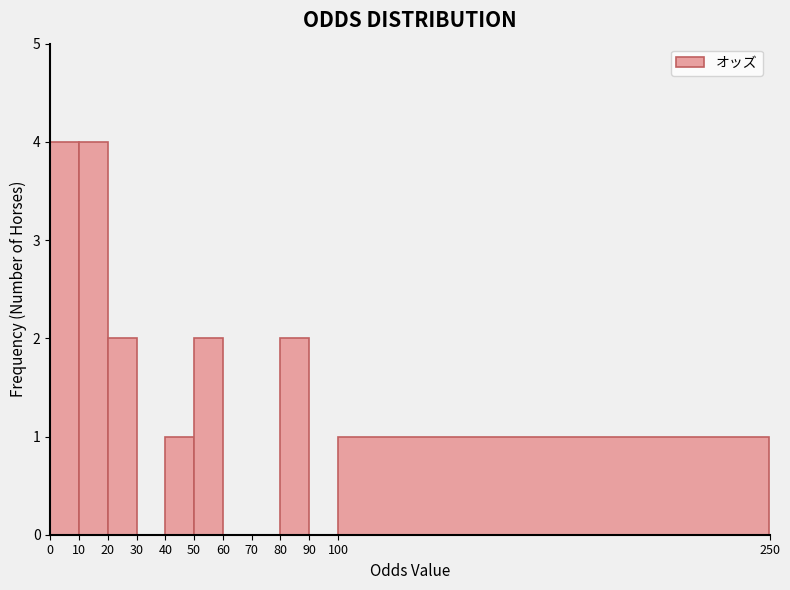

Reading left to right, list every bar in this chart as the range it spans on the x-axis followed by its height. The values are not printed on the chart, so give them approximately, as read against the axis.

0 to 10: 4
10 to 20: 4
20 to 30: 2
30 to 40: 0
40 to 50: 1
50 to 60: 2
60 to 70: 0
70 to 80: 0
80 to 90: 2
90 to 100: 0
100 to 250: 1